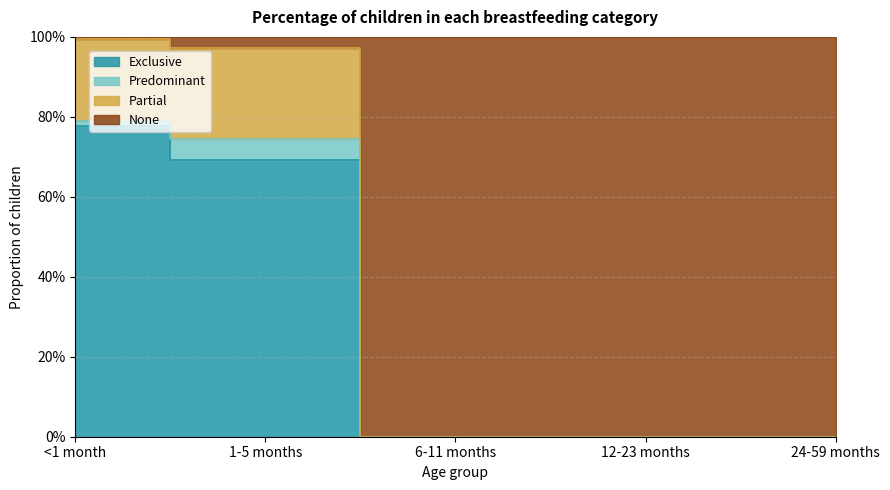

Between <1 month and 12-23 months, which is larger?

<1 month